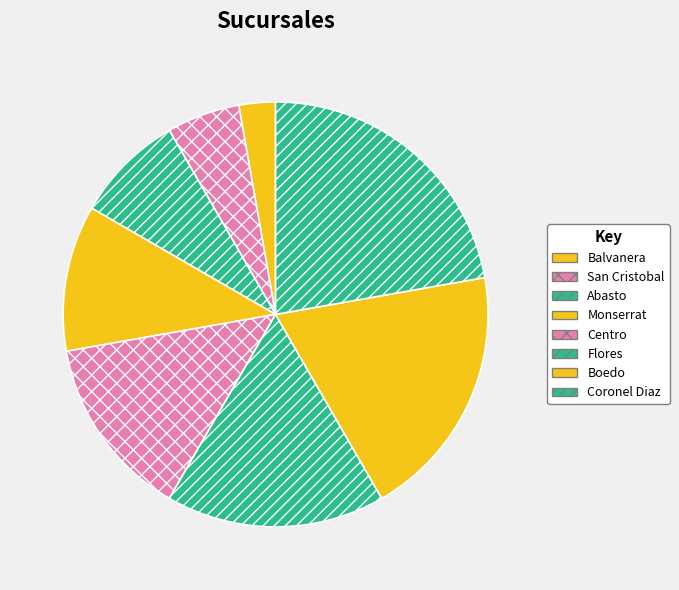

To the nearest percent, what portion does Boedo represent?

19%